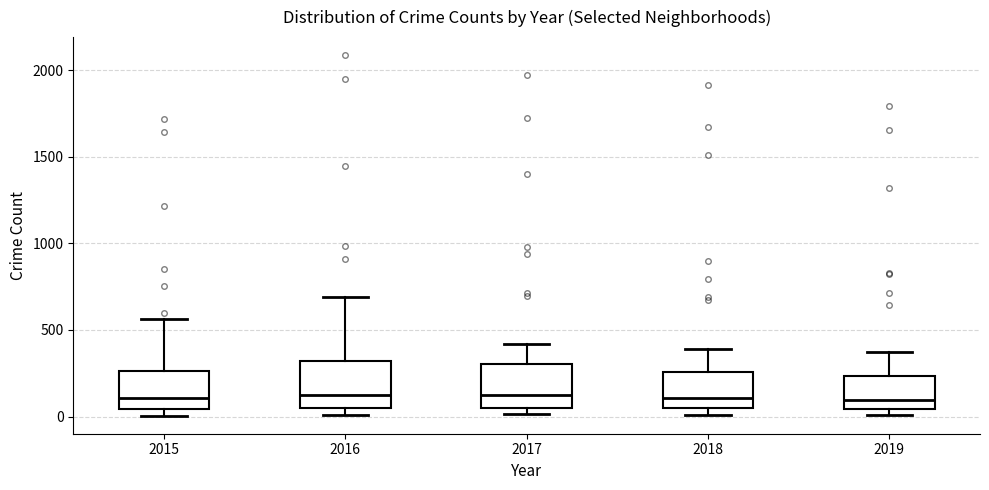

Where is the upper edge of the box at x = 2019 on the y-axis? The values are not printed on the chart, so give them approximately, as read against the axis.

250